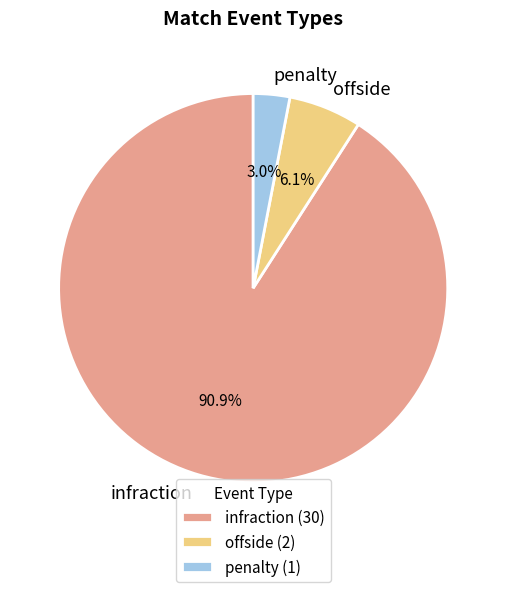

Does infraction represent more than half of the total?

Yes